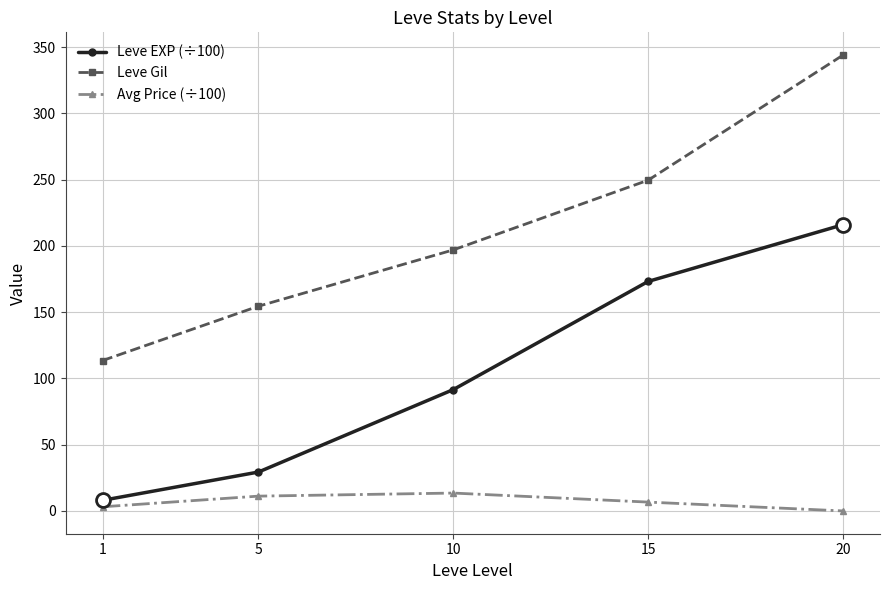

True or false: Leve EXP (÷100) and Avg Price (÷100) intersect in this chart.

False